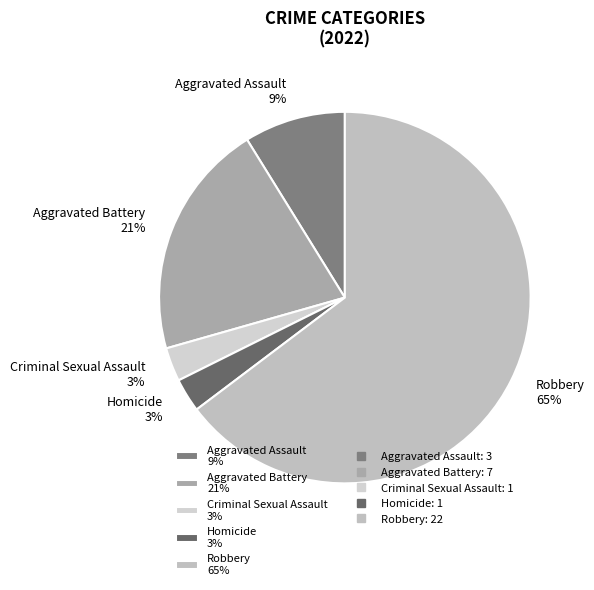

To the nearest percent, what percentage of the pie is Criminal Sexual Assault?

3%